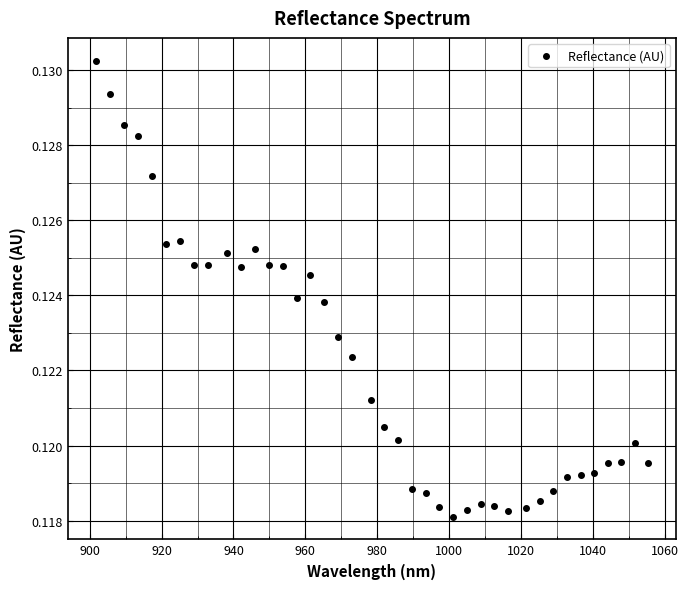

What is the range of X values (max minus min)?

153.7